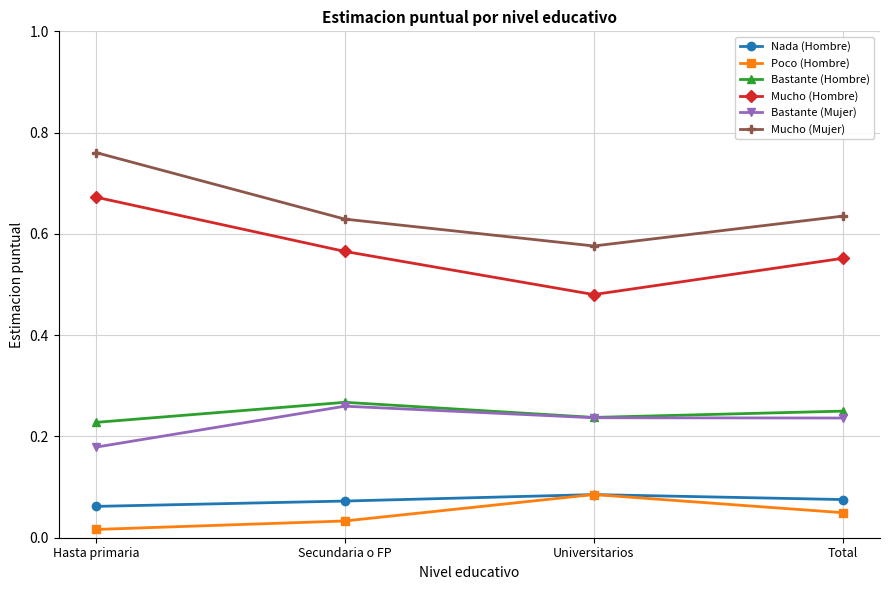

Which series has the widest spread of values?

Mucho (Hombre)